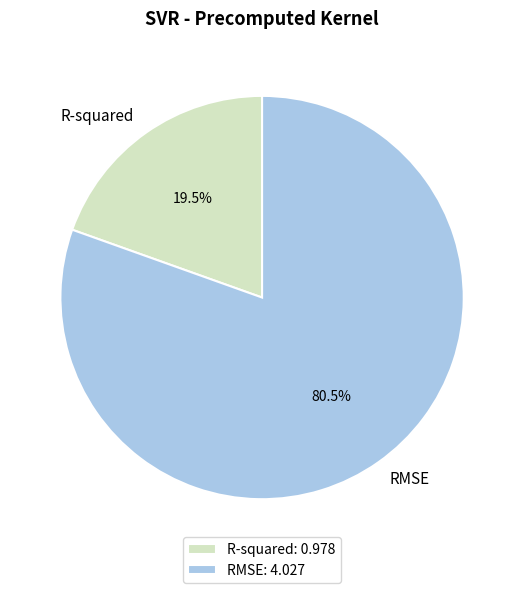

What portion of the pie excludes RMSE?

19.5%